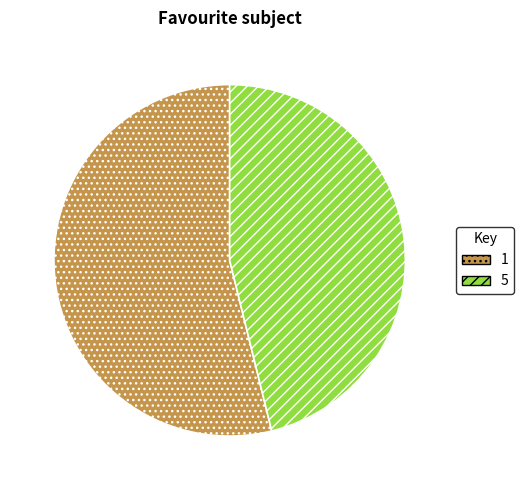

What is the ratio of the value at 1 to the value at 5?

1.2